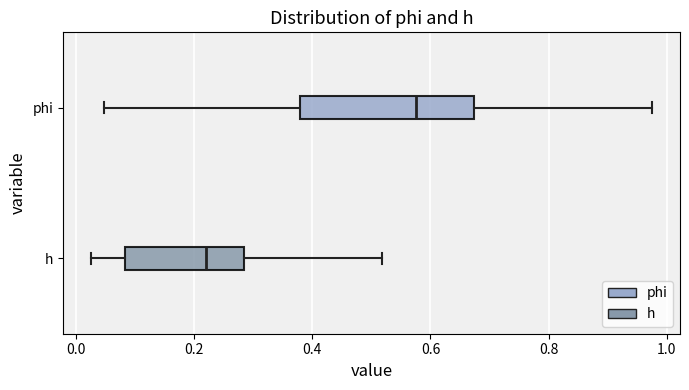

Which box's median line is the furthest to the right?

phi